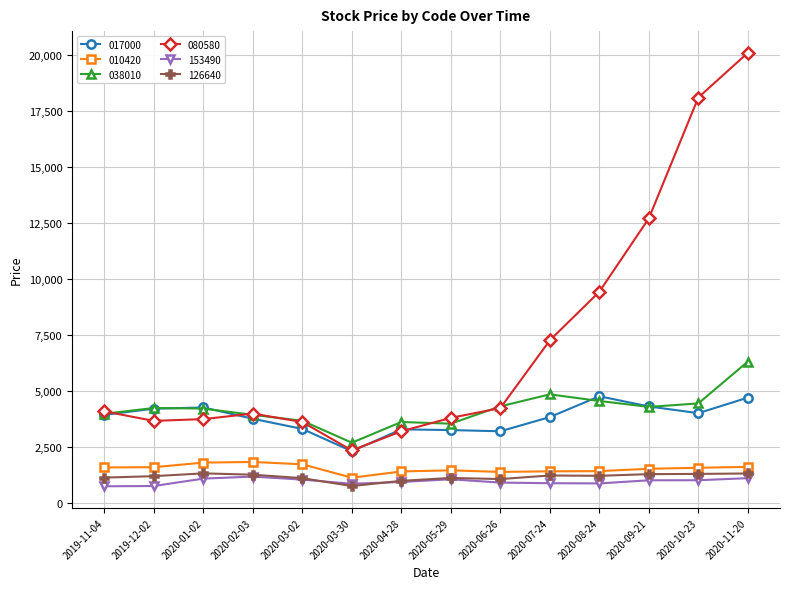

The value of 017000 at 2020-05-29 is 4658. True or false?

False